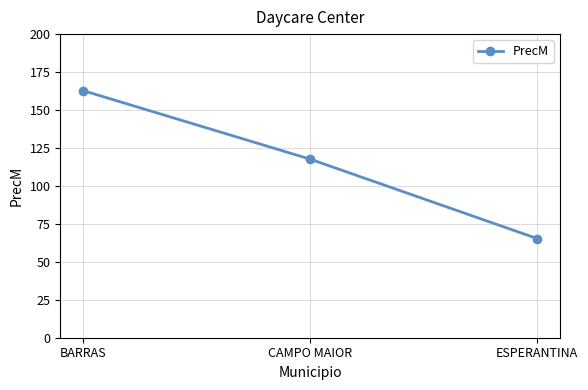

How many lines are shown in the chart?

1